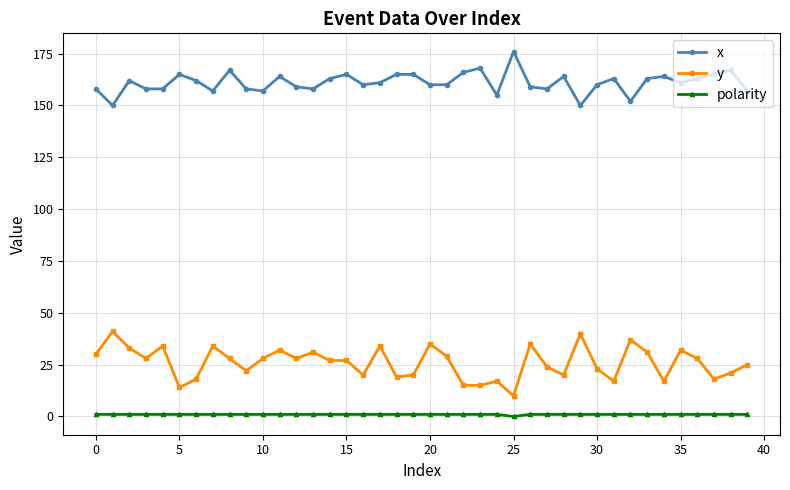

What are all the series names shown in the legend?

x, y, polarity